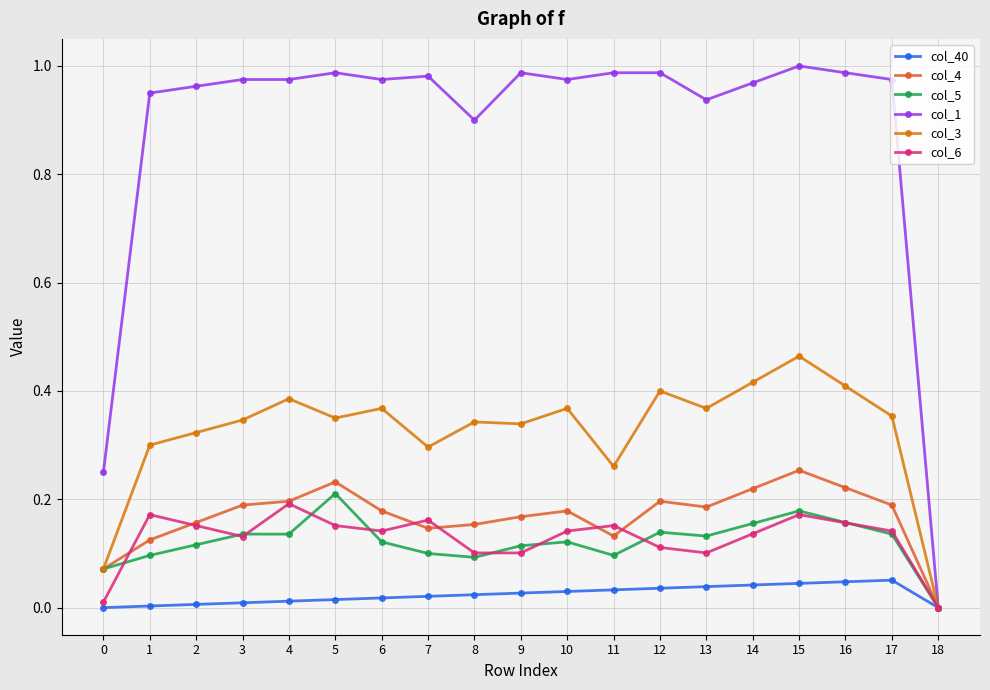

Which series has the largest range (max minus min)?

col_1